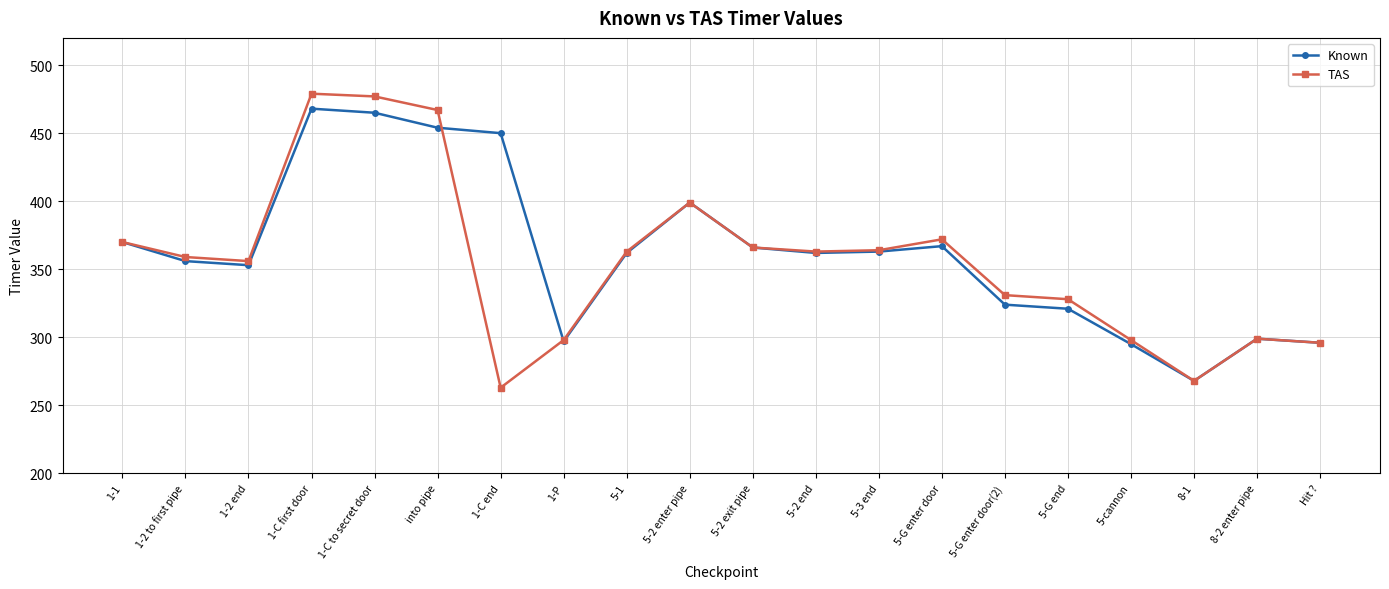

Where does the Known series first go above 362?

1-1